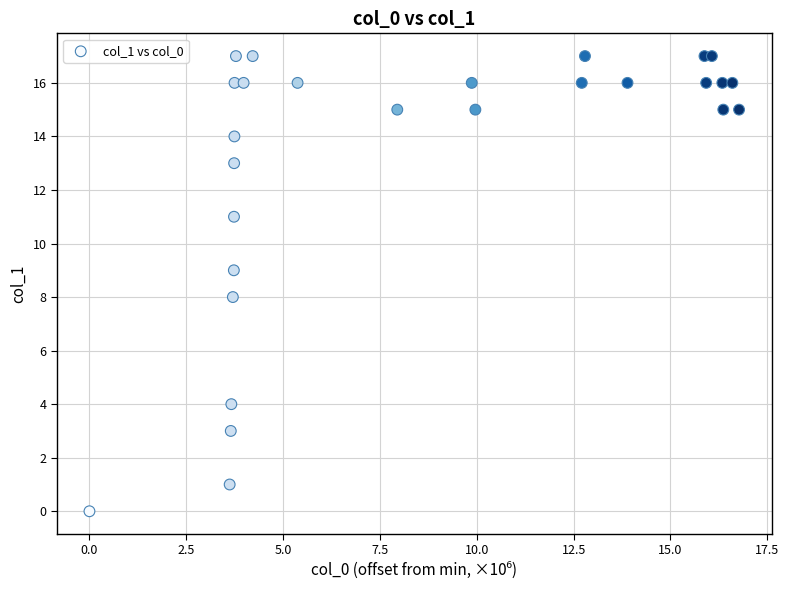

What is the range of Y values (max minus min)?

17